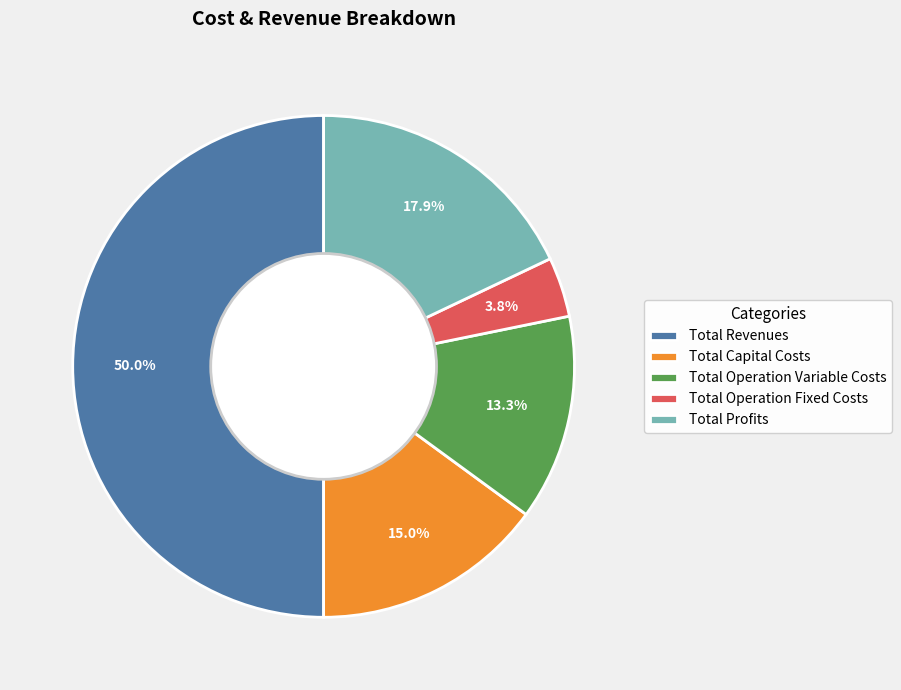

Rank the categories by value from highest to lowest.

Total Revenues, Total Profits, Total Capital Costs, Total Operation Variable Costs, Total Operation Fixed Costs